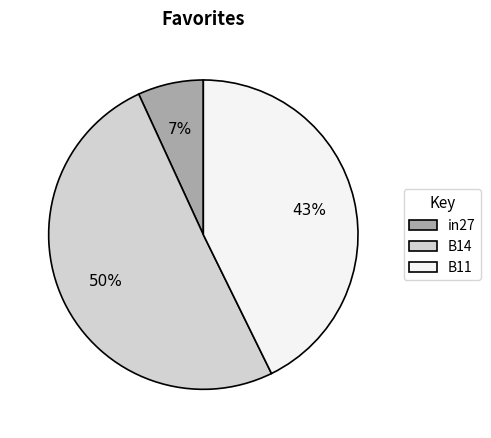

To the nearest percent, what is the average slice percentage?

33%